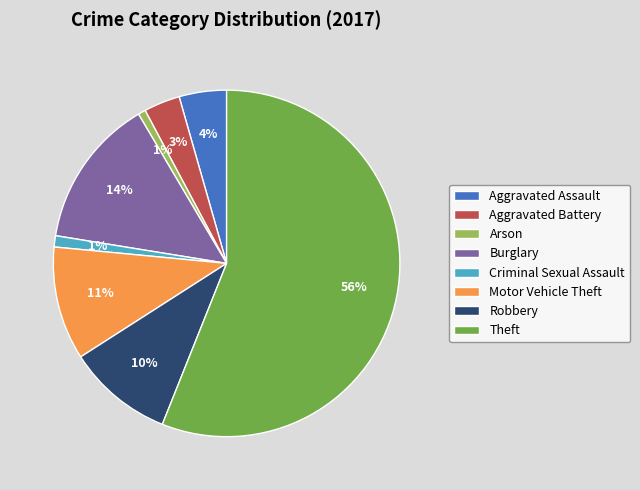

Combined, do Theft and Arson account for over 50%?

Yes